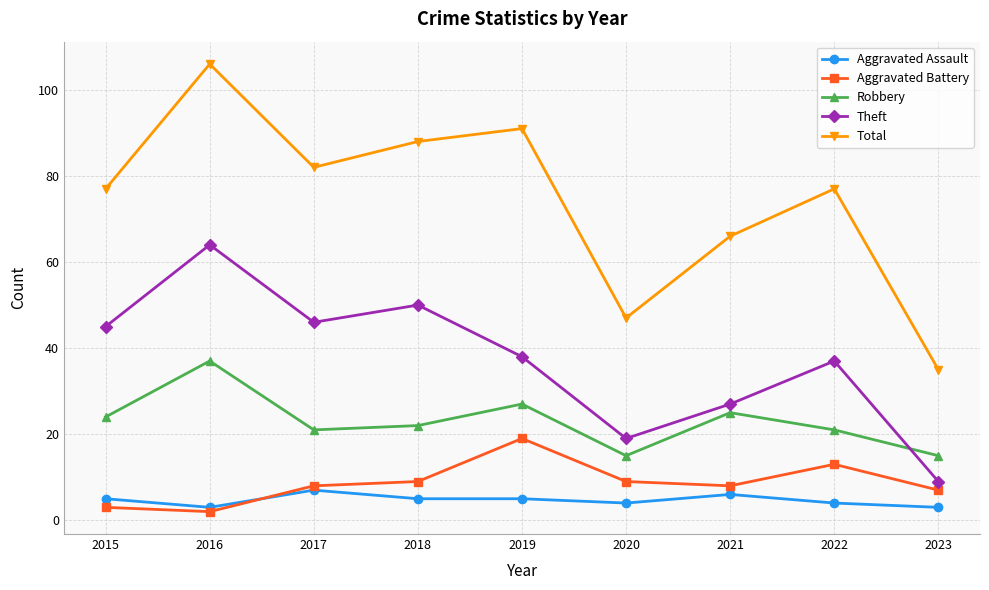

What are all the series names shown in the legend?

Aggravated Assault, Aggravated Battery, Robbery, Theft, Total